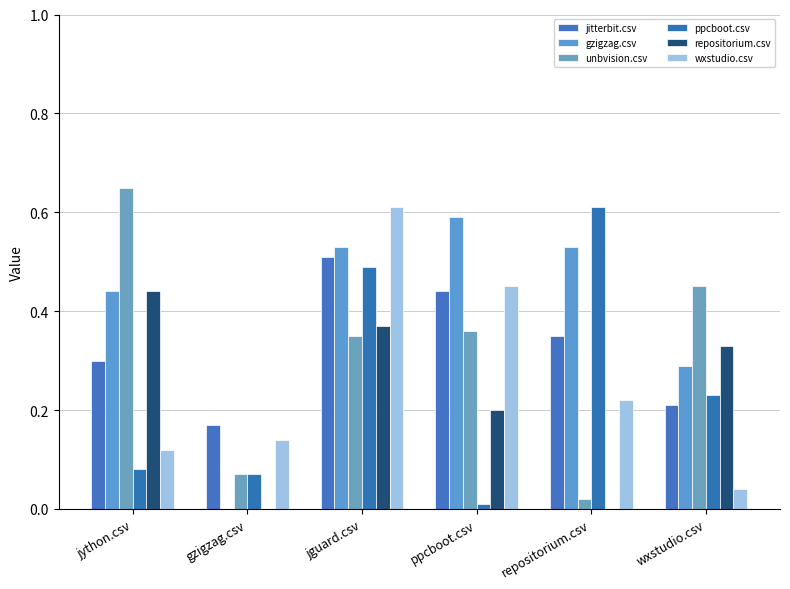

The value of repositorium.csv at jguard.csv is 0.4. True or false?

True